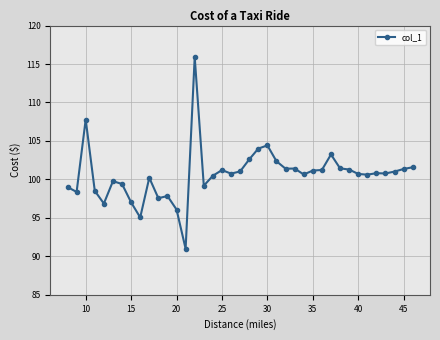

Is this an area chart (filled region under the line)?

No